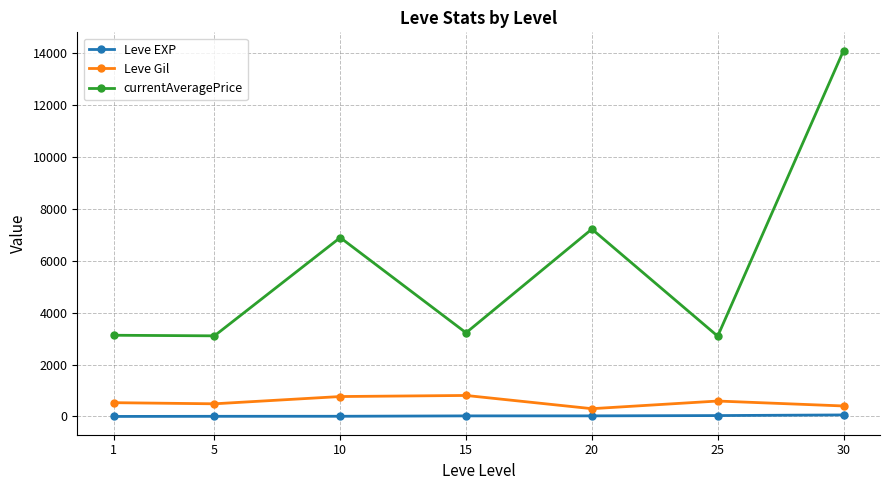

The value of currentAveragePrice at 15 is 765.9. True or false?

False